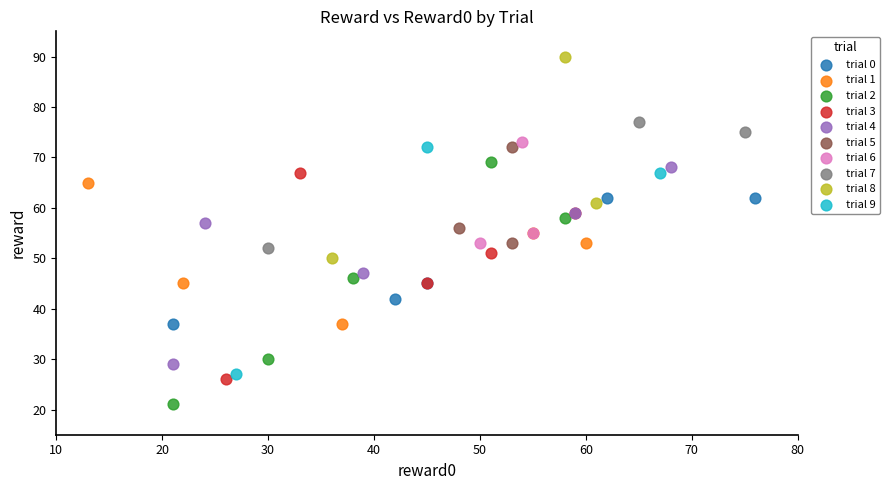

Which series reaches the maximum Y coordinate?

trial 8